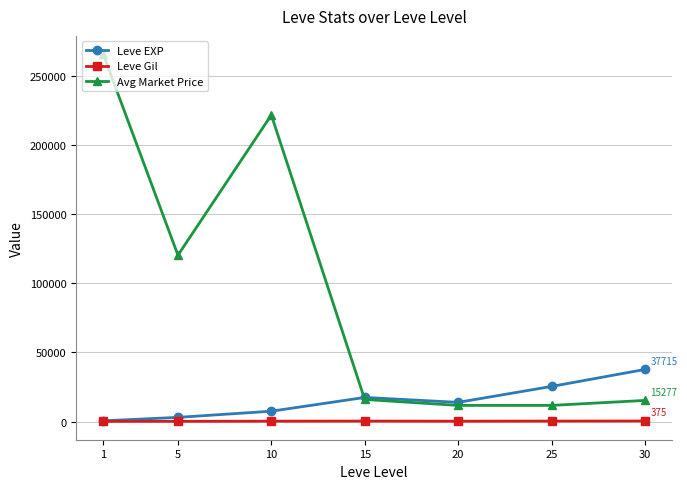

Rank the series by their average value, from highest to lowest.

Avg Market Price, Leve EXP, Leve Gil